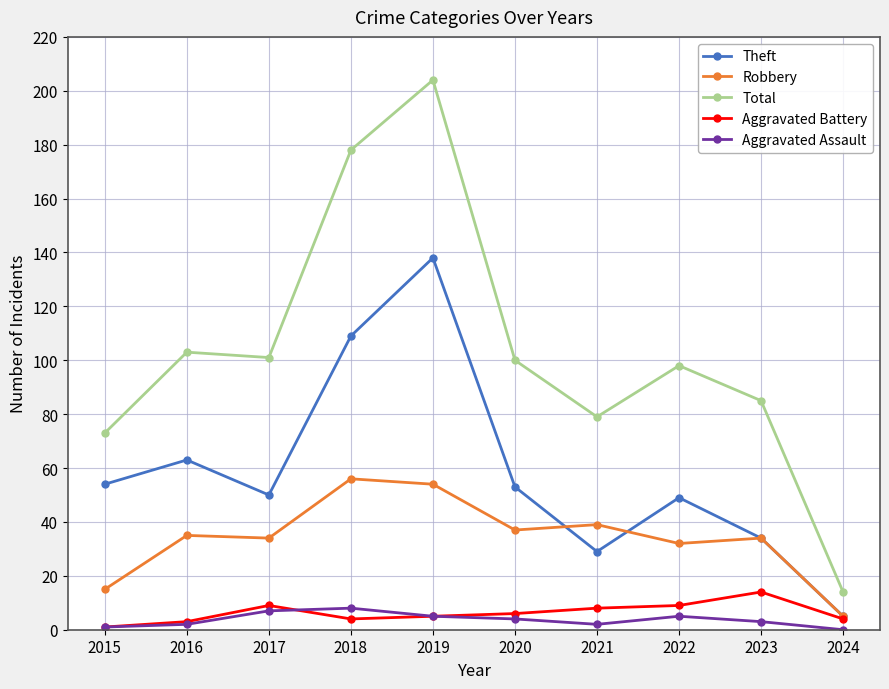

Reading right to left, list all the values displayed in this chart.

Theft: 5	34	49	29	53	138	109	50	63	54
Robbery: 5	34	32	39	37	54	56	34	35	15
Total: 14	85	98	79	100	204	178	101	103	73
Aggravated Battery: 4	14	9	8	6	5	4	9	3	1
Aggravated Assault: 0	3	5	2	4	5	8	7	2	1